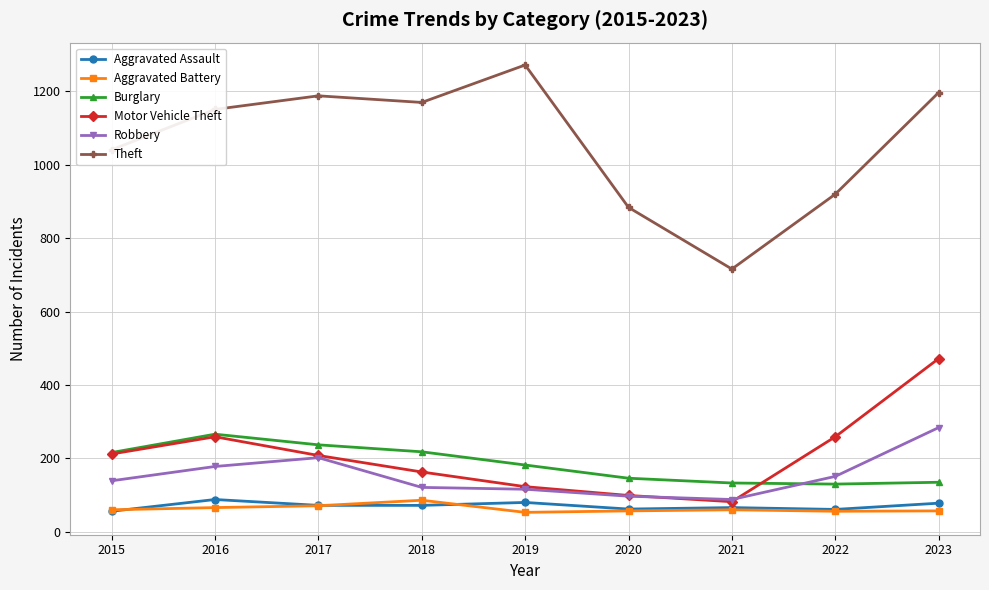

How many lines are shown in the chart?

6